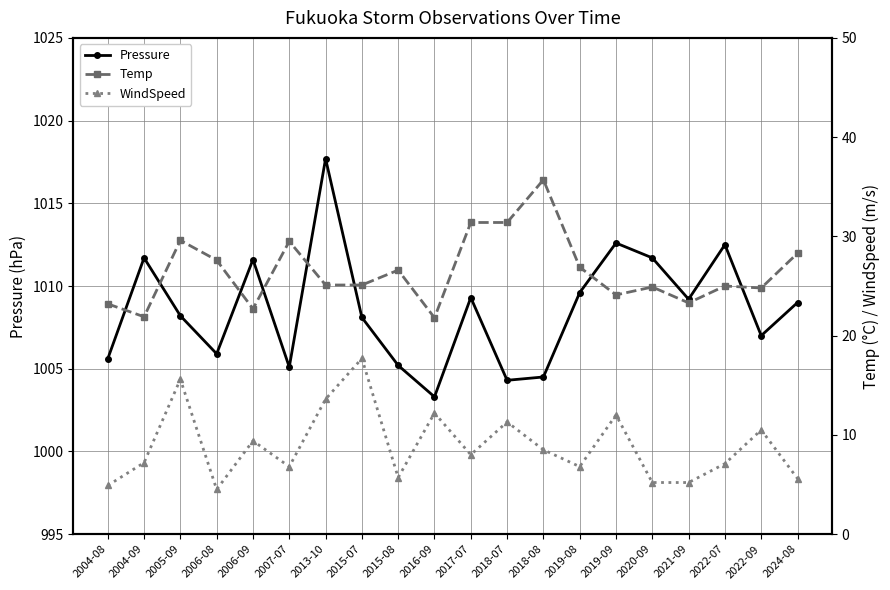

Which series has the widest spread of values?

Pressure